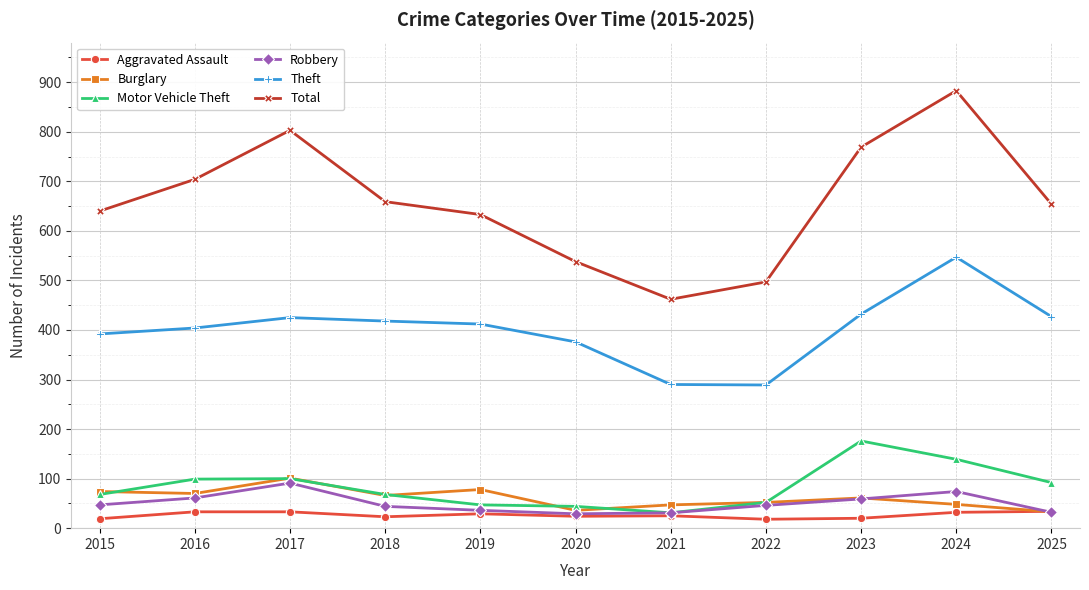

List the series in order of their peak value, highest first.

Total, Theft, Motor Vehicle Theft, Burglary, Robbery, Aggravated Assault